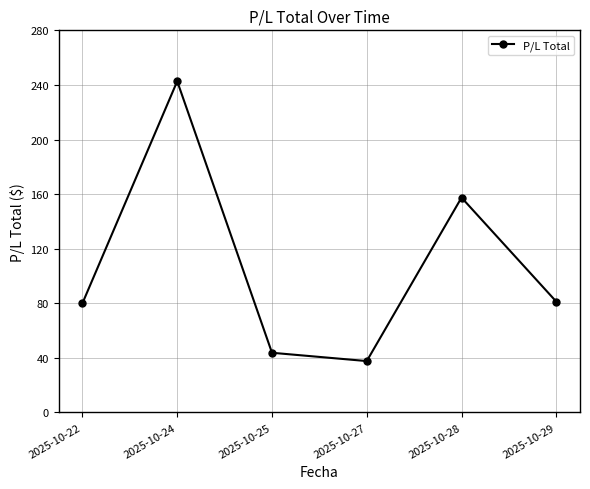

How many data points are above 81?

3